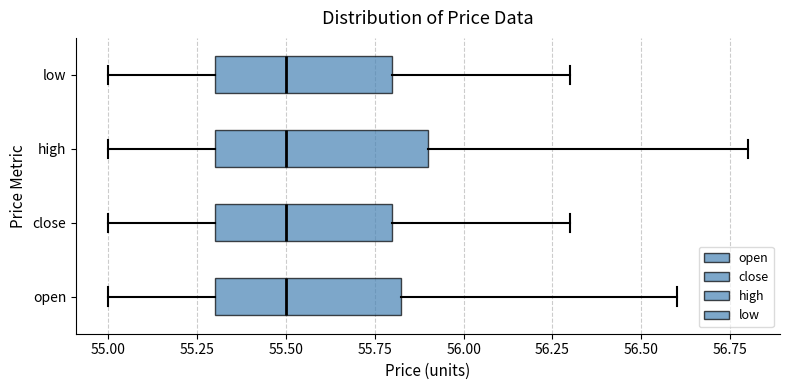

Comparing the boxes themselves (not the whiskers), which one is the widest?

high